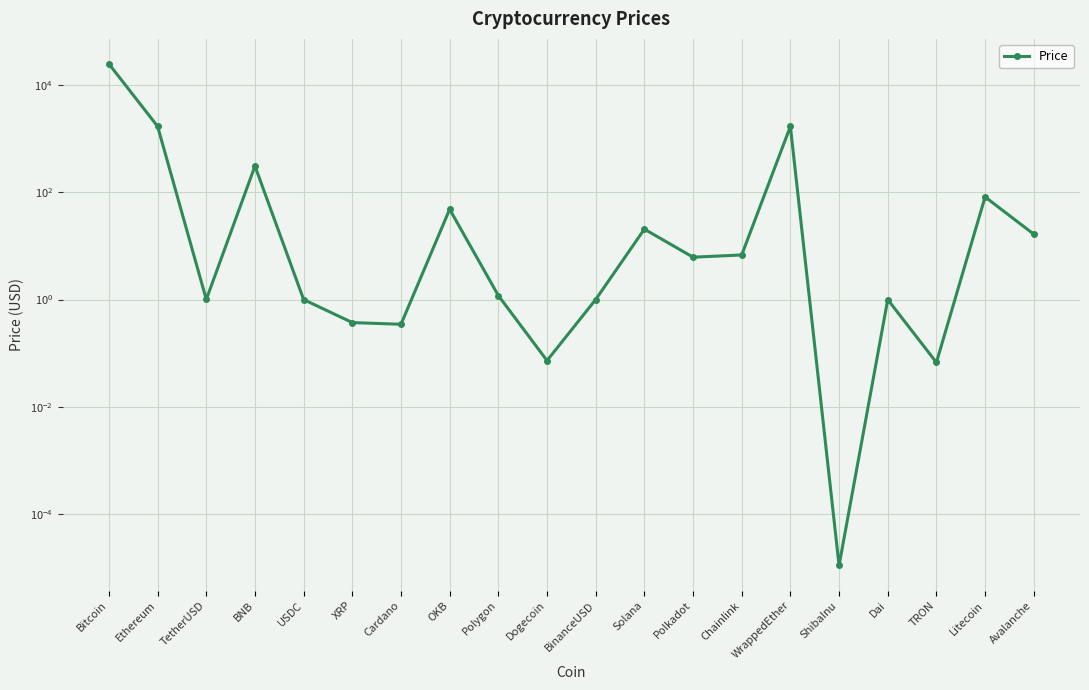

True or false: the data shows 20.5 at OKB.

False